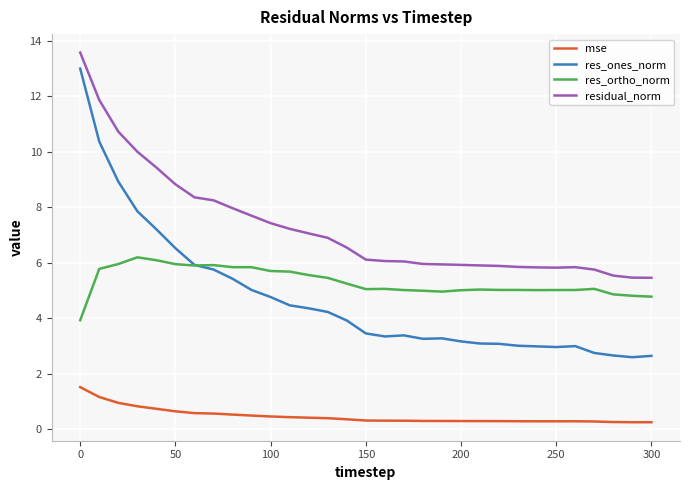

Which series has the widest spread of values?

res_ones_norm